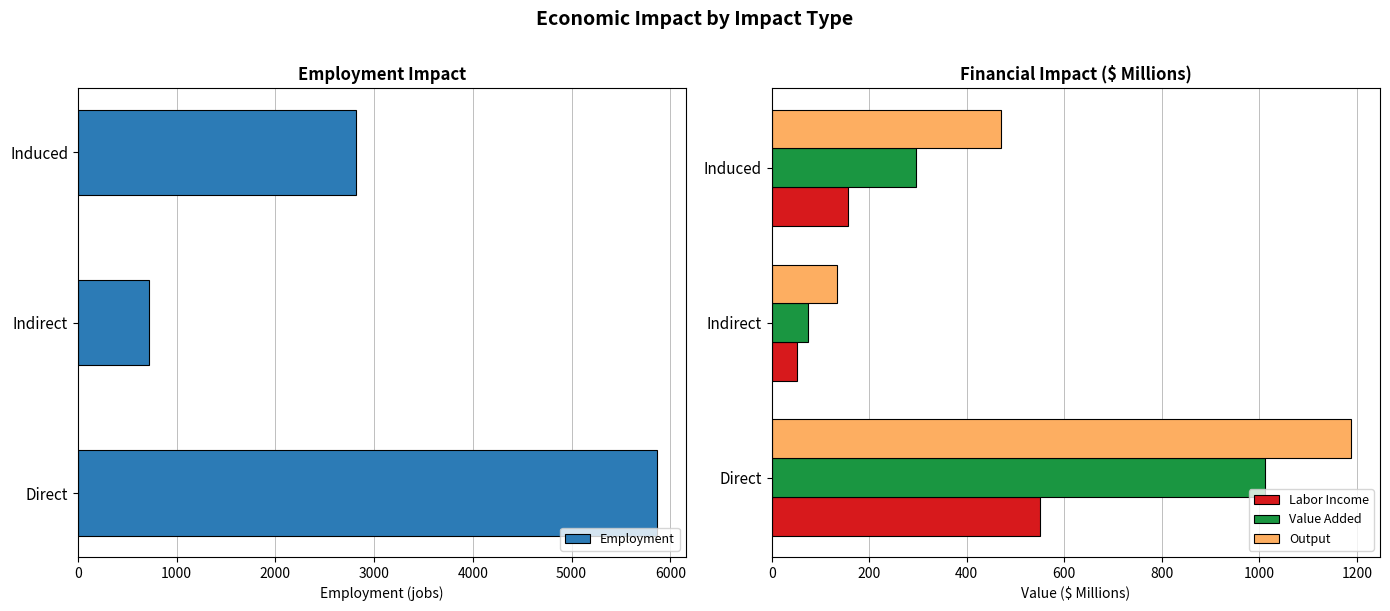

Which series has the widest spread of values?

Employment